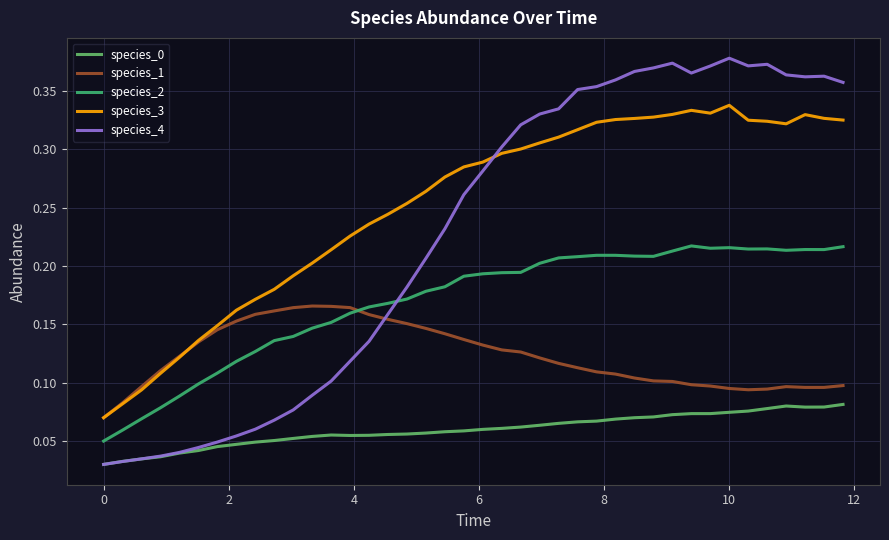

Which series has the largest total across all categories?

species_3